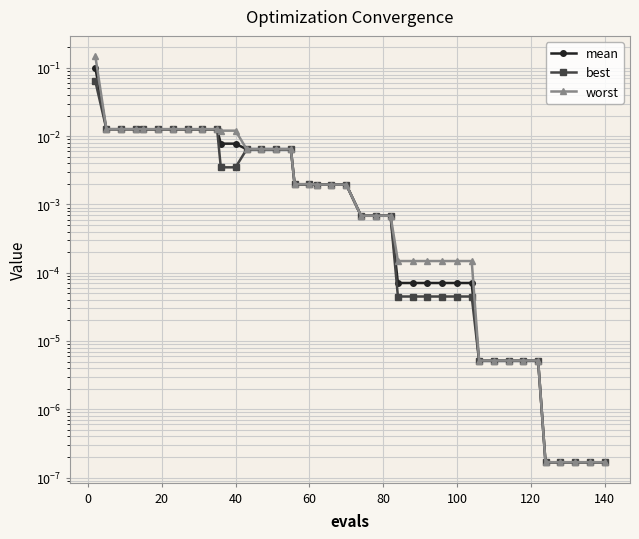

True or false: worst and mean intersect in this chart.

False